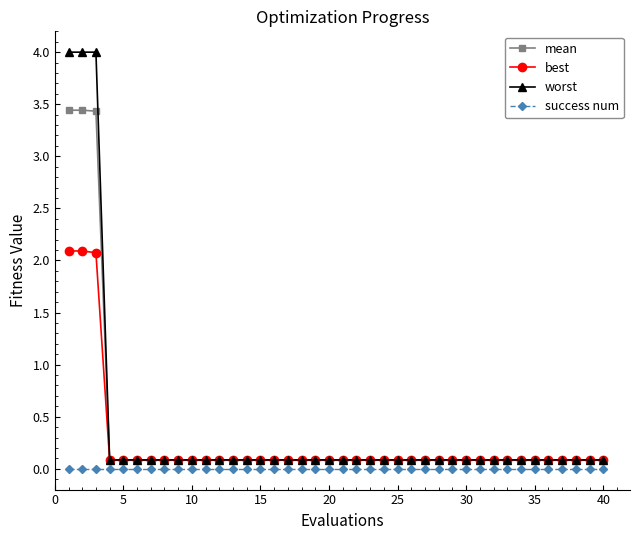

Which series has the widest spread of values?

worst